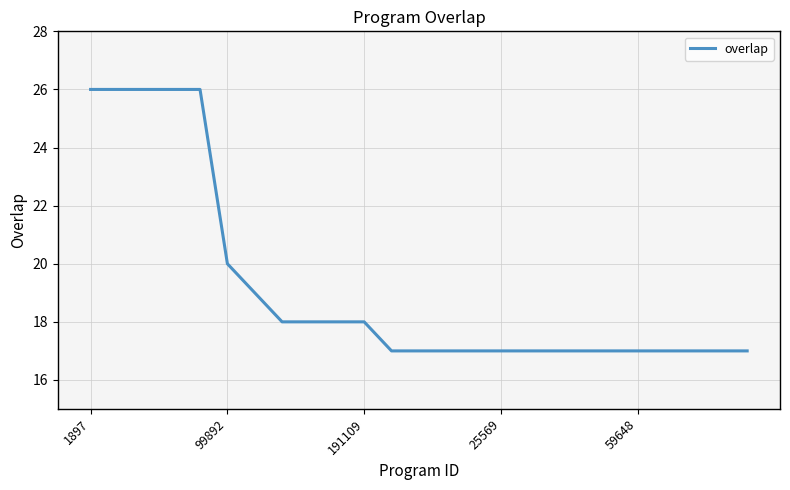

Does the chart have visible grid lines?

Yes